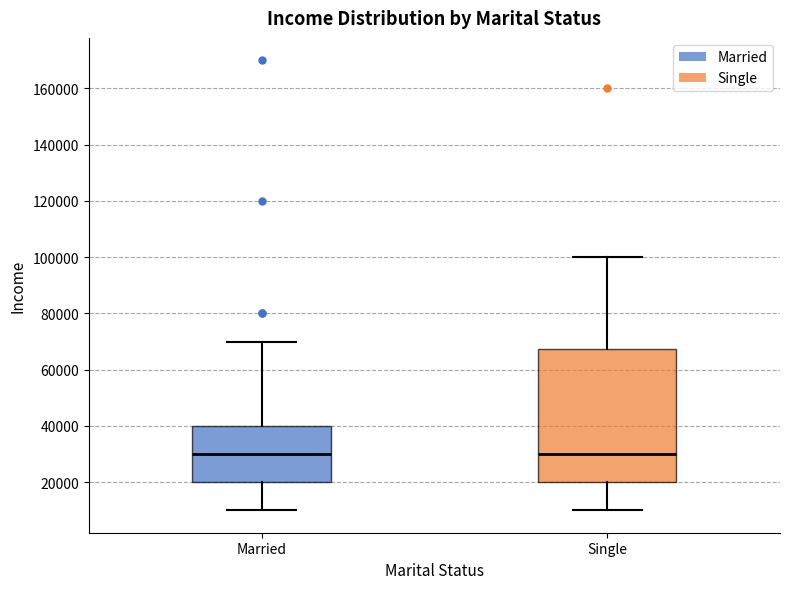

Reading left to right, transcribe this box plot: for each box, give where its median line is, the range the box spans, and where its two whiskers end, as read against the y-axis. The values are not printed on the chart, so give them approximately, as read against the axis.

Married: median 30000, box 20000 to 40000, whiskers 10000 to 70000
Single: median 30000, box 20000 to 68000, whiskers 10000 to 100000